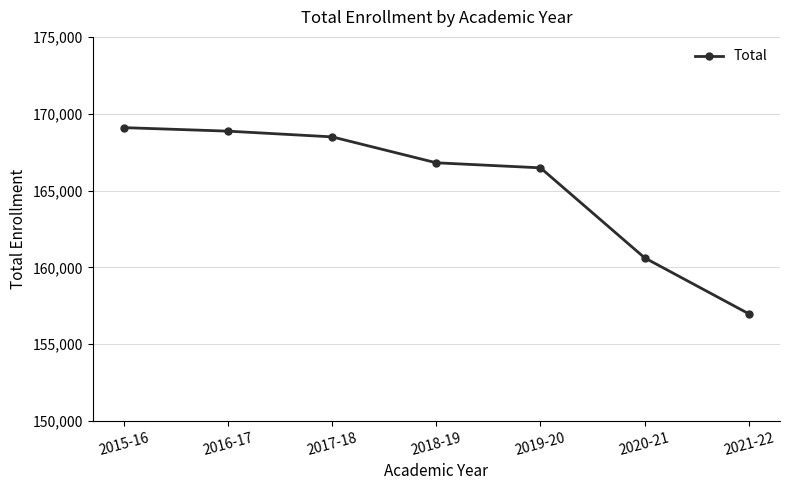

What is the average value?

165332